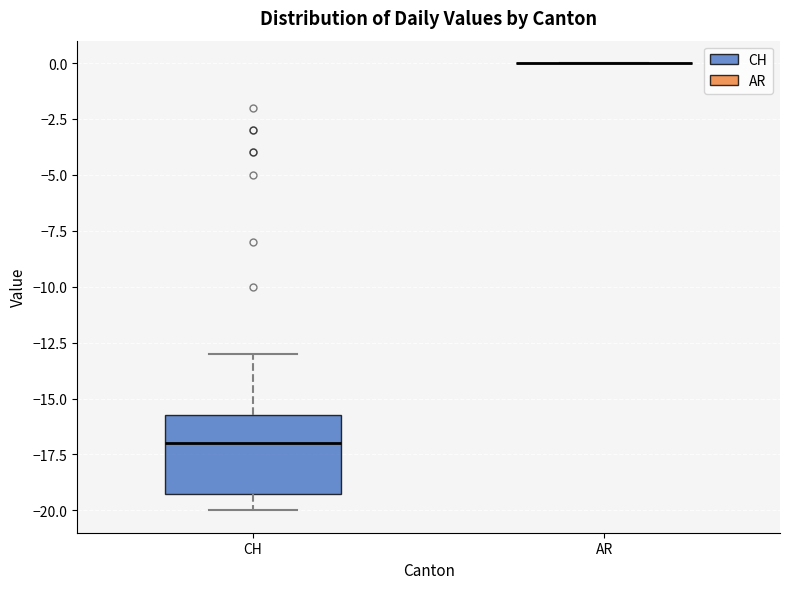

Where does the median line of the box for CH sit on the y-axis? The values are not printed on the chart, so give them approximately, as read against the axis.

-17.0